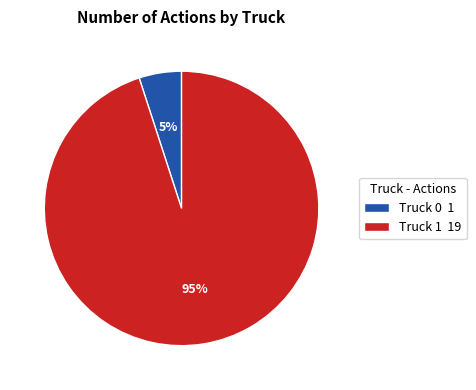

Between Truck 1 and Truck 0, which is larger?

Truck 1